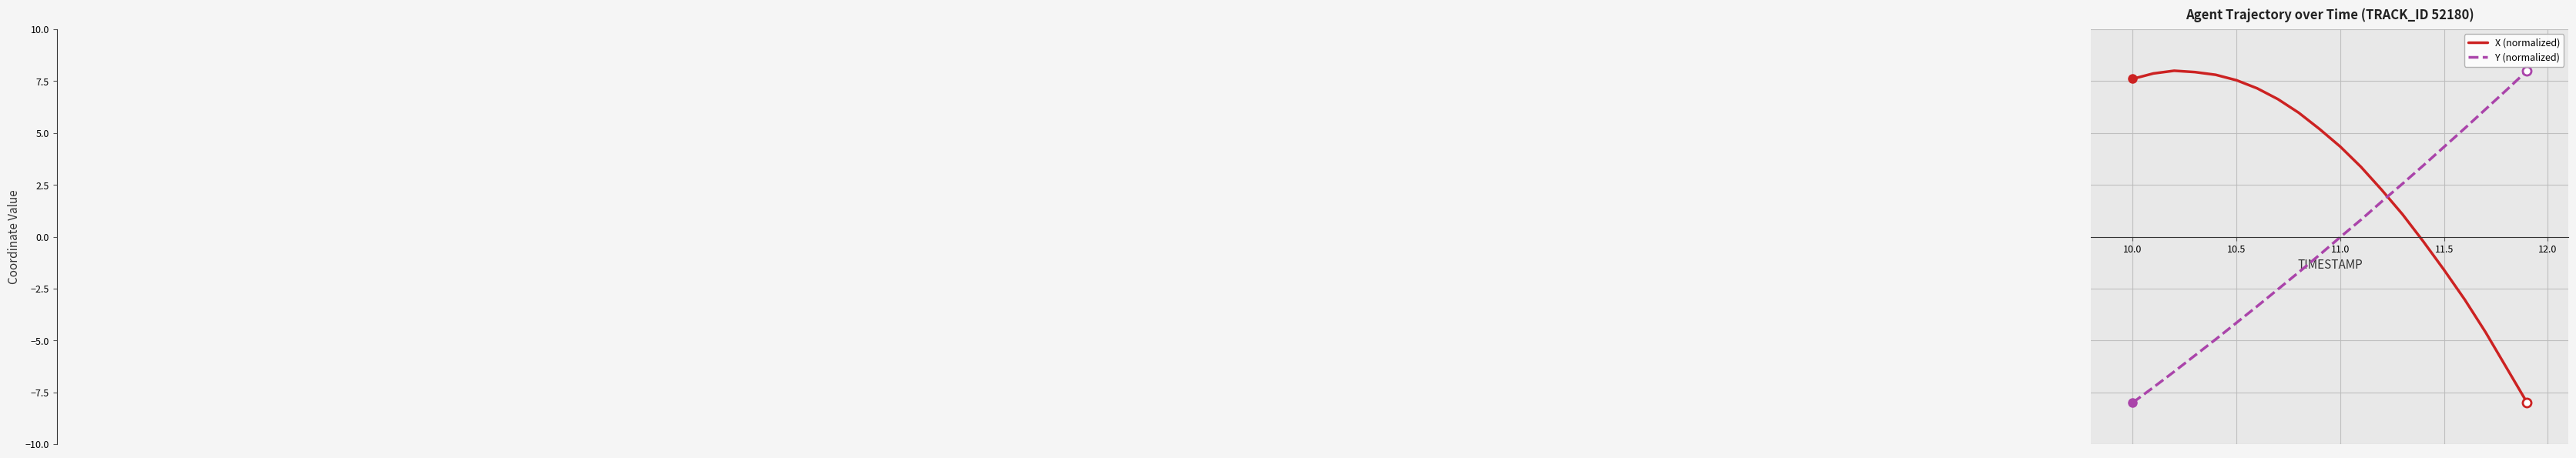

What is the difference between the maximum and minimum values in the X (normalized) series?

16.0